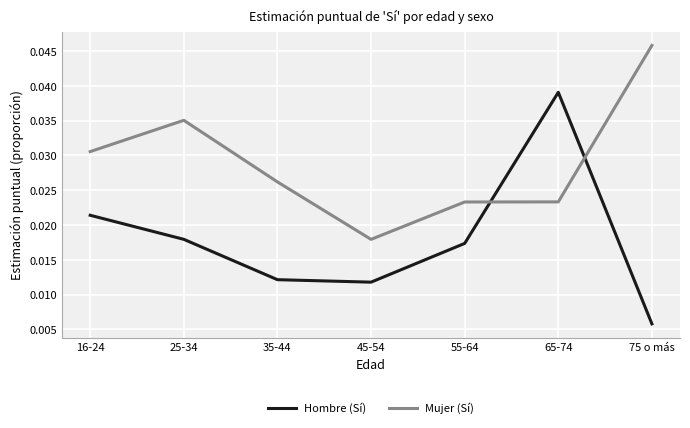

True or false: Mujer (Sí) has a value of 0.1 at 16-24.

False